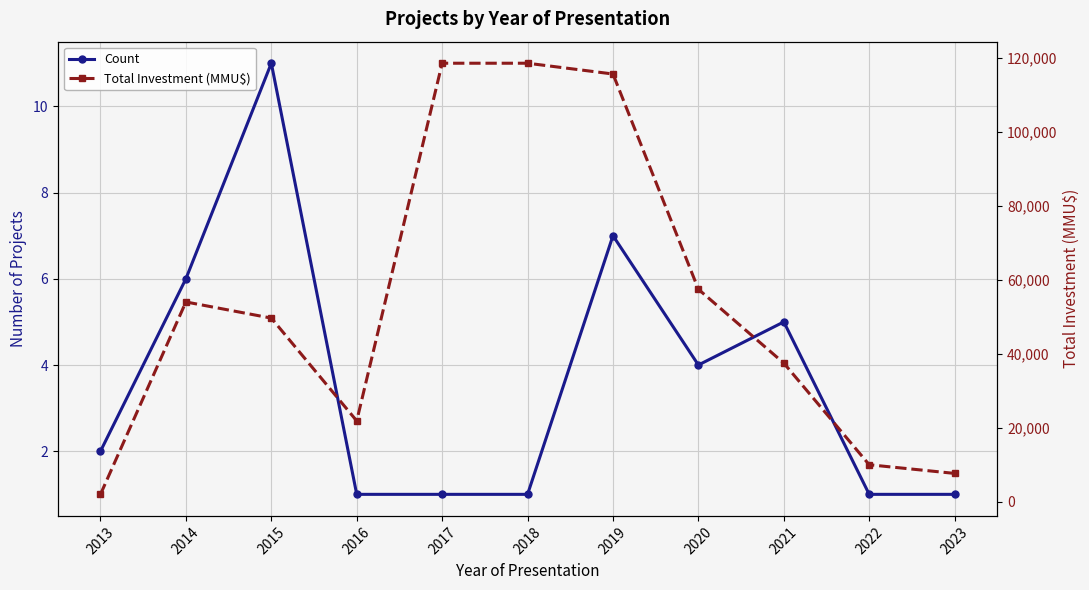

Which series has the largest total across all categories?

Total Investment (MMU$)